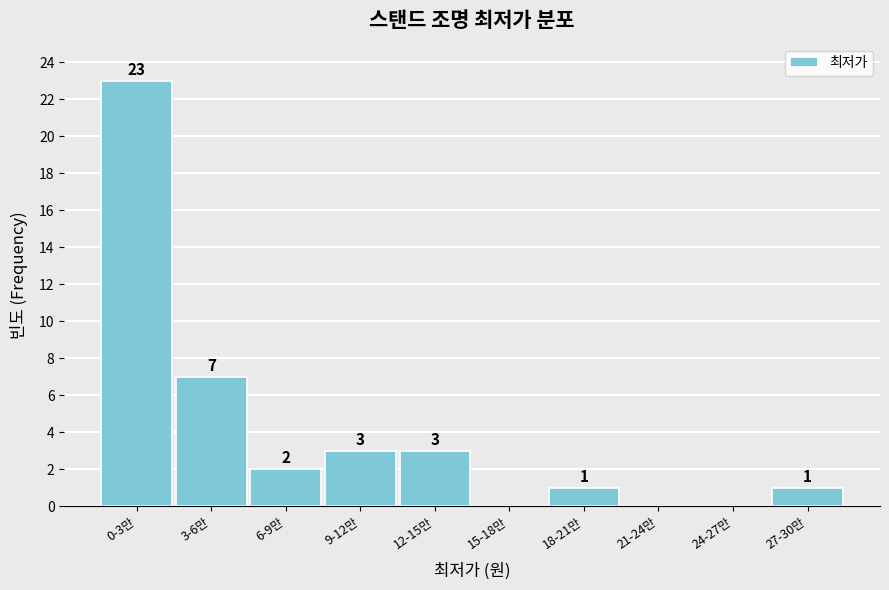

Reading left to right, what are all the values shown in this chart?

0-3만=23	3-6만=7	6-9만=2	9-12만=3	12-15만=3	15-18만=0	18-21만=1	21-24만=0	24-27만=0	27-30만=1